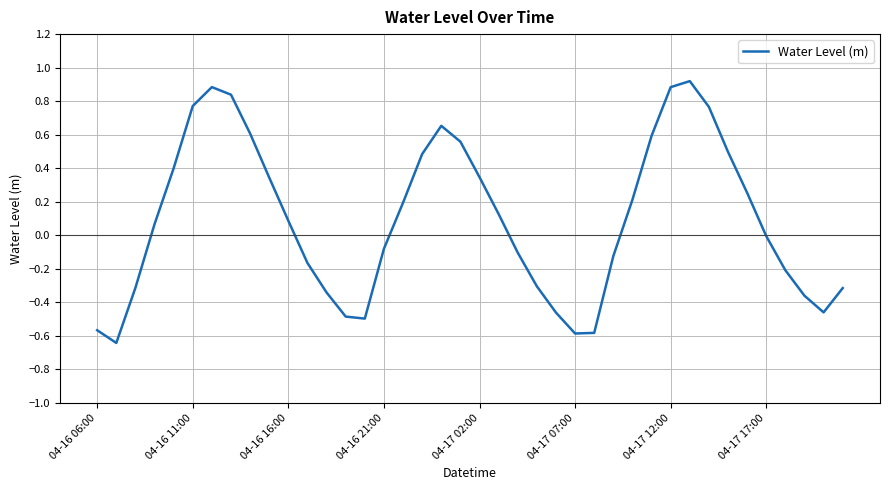

What is the difference between the maximum and minimum values?

1.6